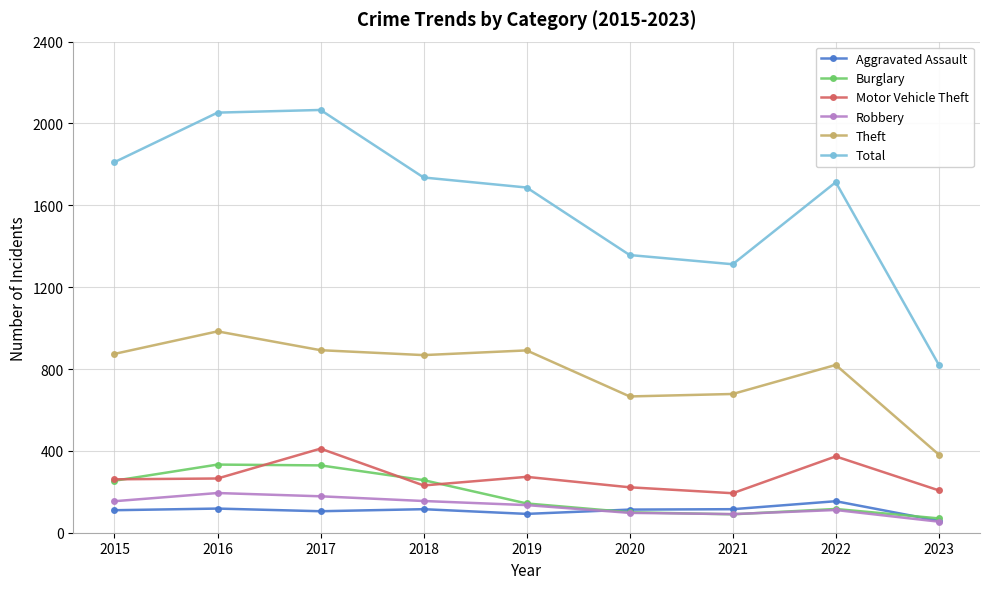

Is it true that Theft equals 977 at 2021?

False